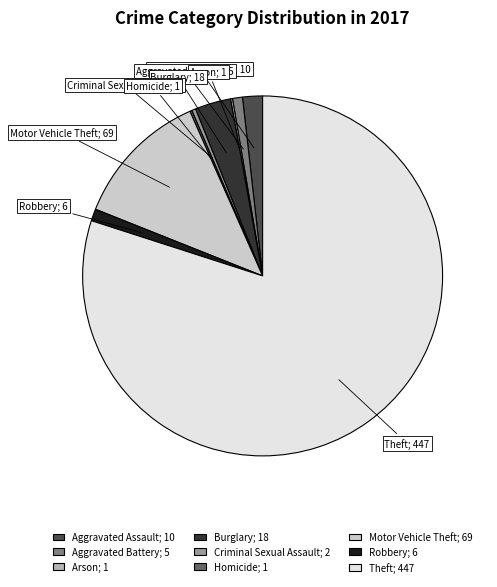

Combined, do Theft; 447 and Criminal Sexual Assault; 2 account for over 50%?

Yes